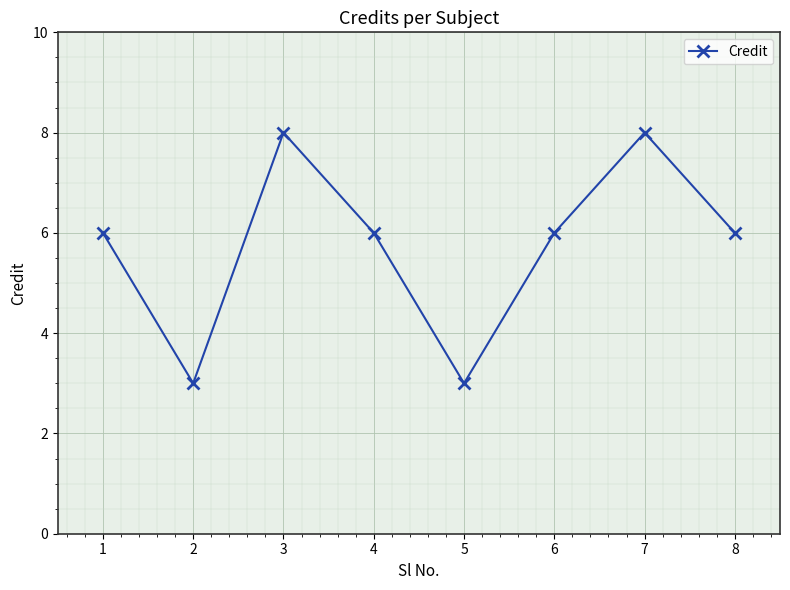

How many lines are shown in the chart?

1